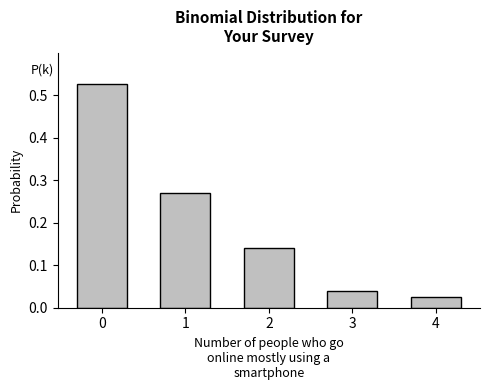

Between 4 and 3, which is larger?

3